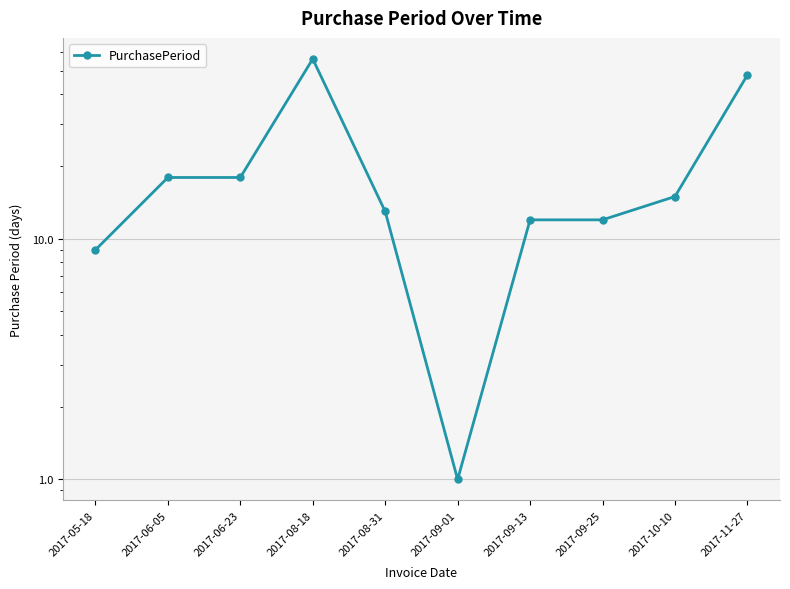

Reading left to right, what are all the values shown in this chart?

9	18	18	56	13	1	12	12	15	48